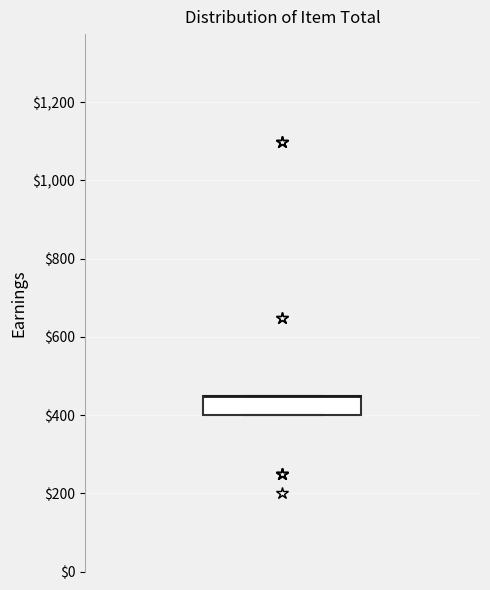

Read this box plot against the y-axis: the position of the median line, the range covered by the box, and the ends of both whiskers. The values are not printed on the chart, so give them approximately, as read against the axis.

median 440 (drawn on the box's upper edge), box 400 to 440, whiskers 400 to 440